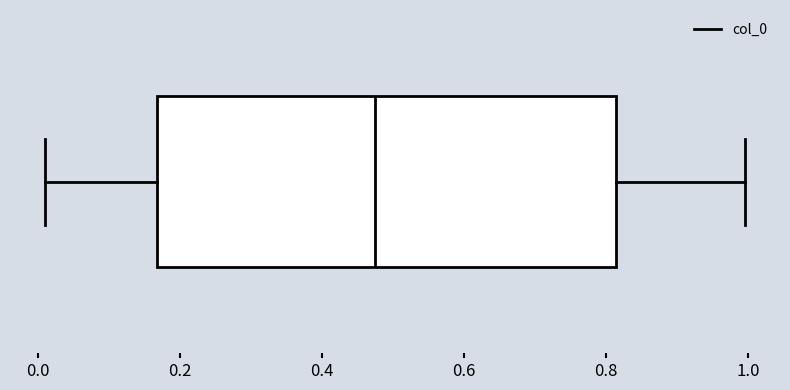

Where is the right edge of the box on the x-axis? The values are not printed on the chart, so give them approximately, as read against the axis.

0.82